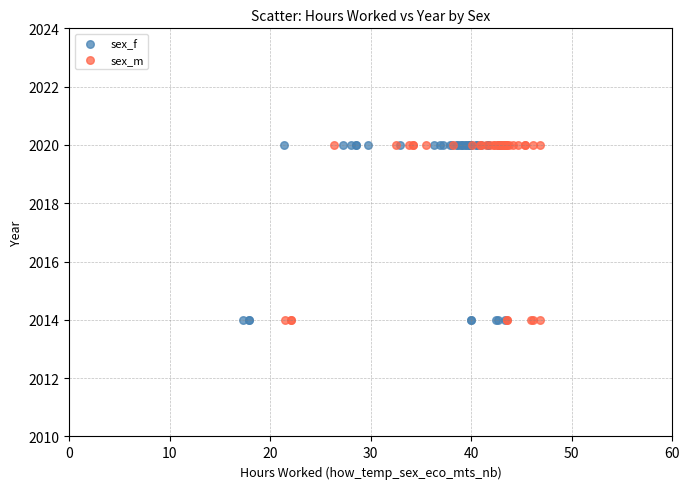

What are all the series names shown in the legend?

sex_f, sex_m